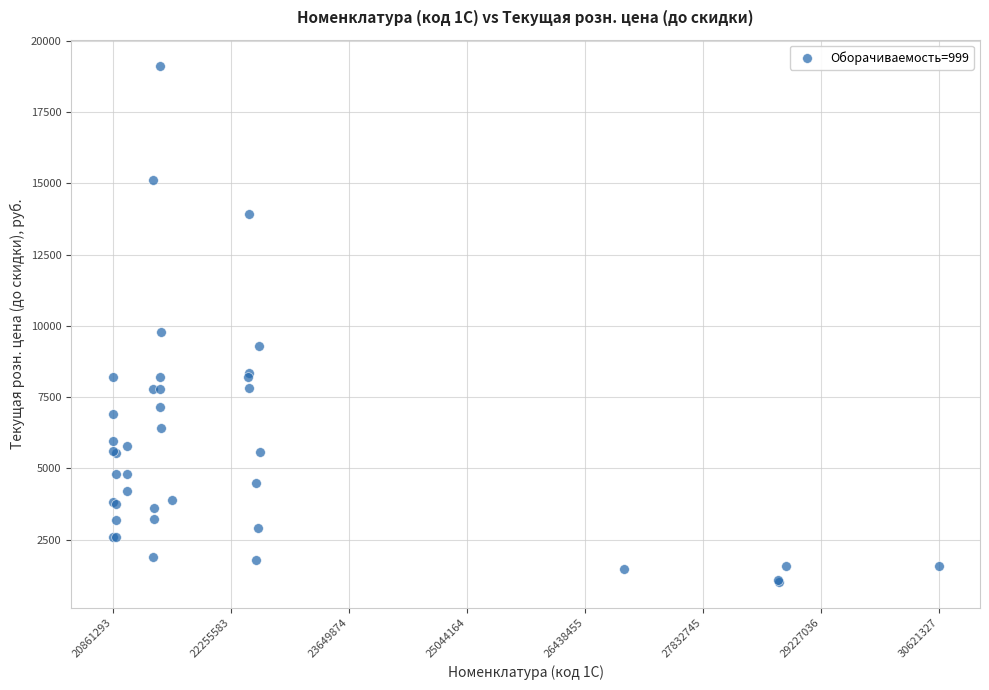

What Y value in the scatter plot is closest to 10072?

9800